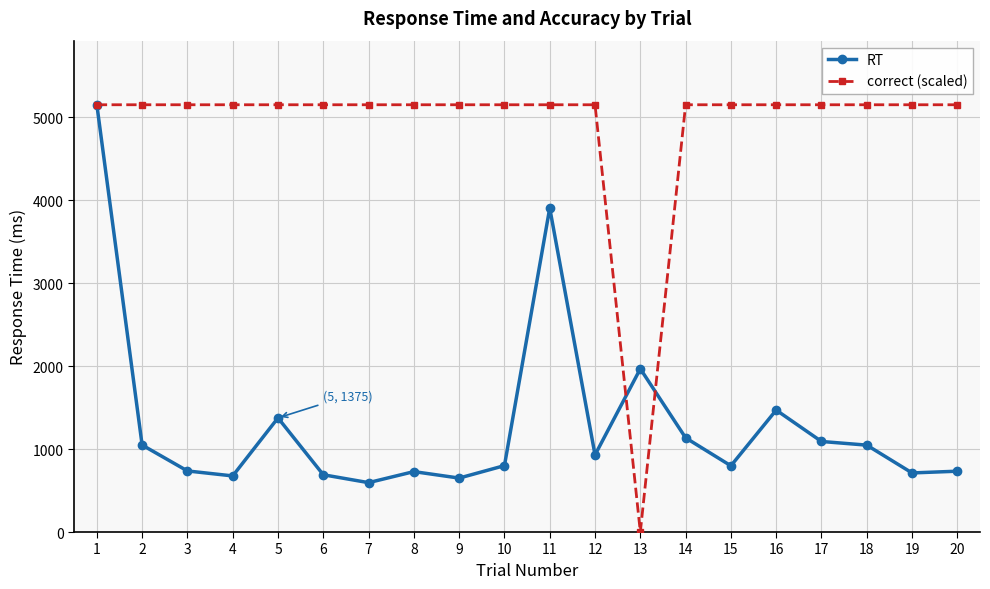

Is it true that RT equals 1282 at 8?

False